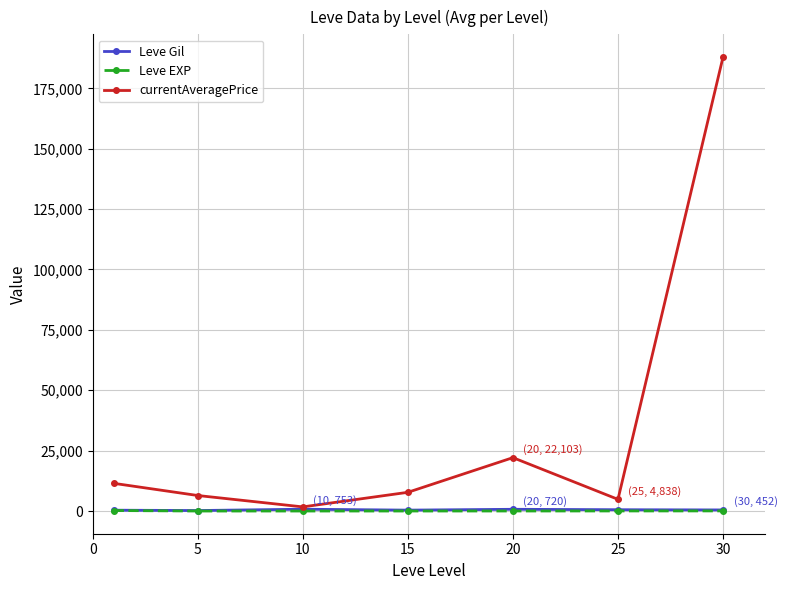

What is the lowest value of the Leve Gil series?

201.7